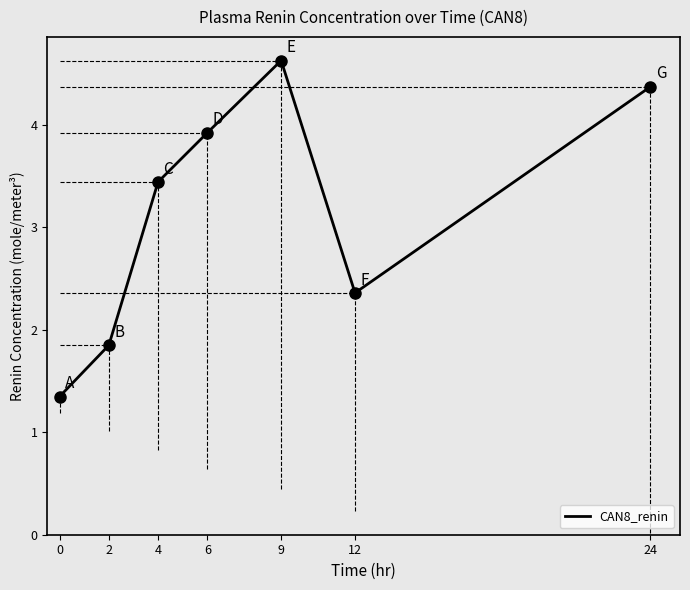

At which category does the data reach its first local peak?

9